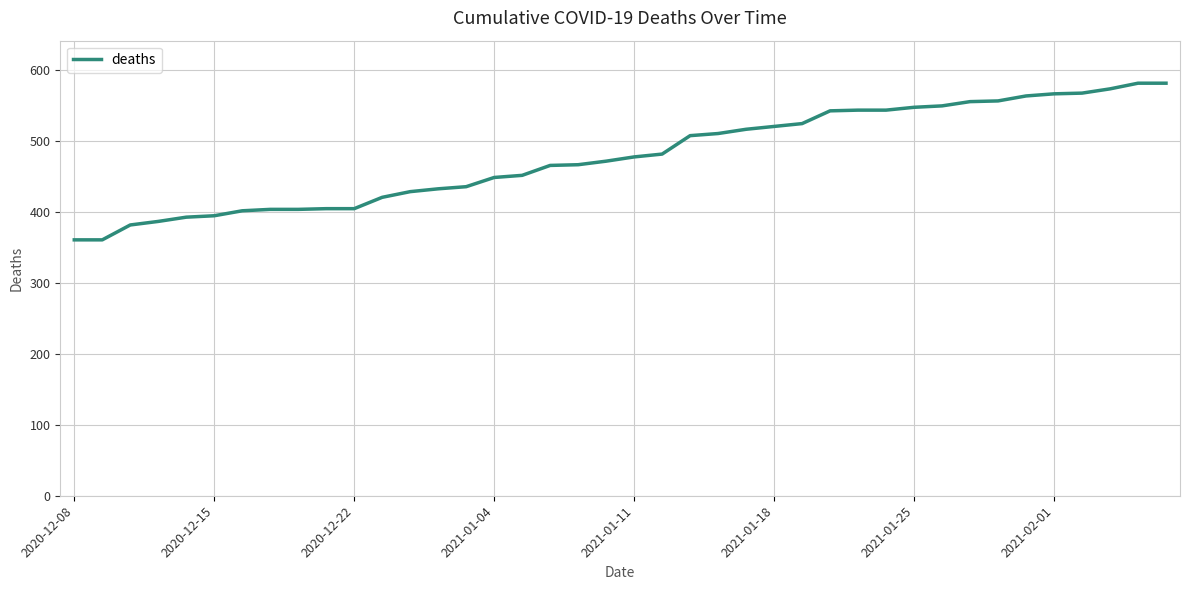

How many categories are shown in the chart?

40